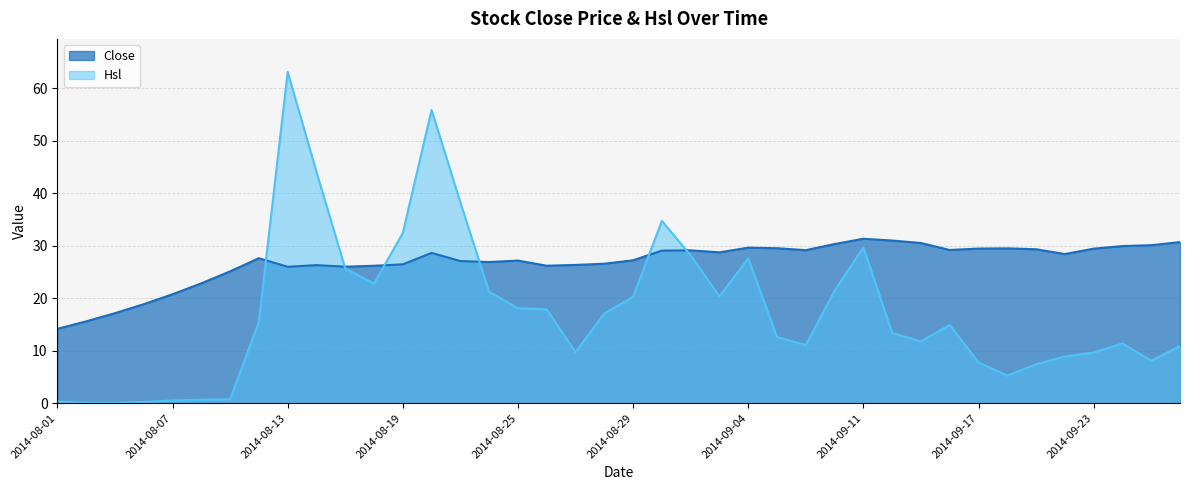

Is the value of Close at 2014-09-03 greater than the value of Hsl at 2014-08-06?

Yes